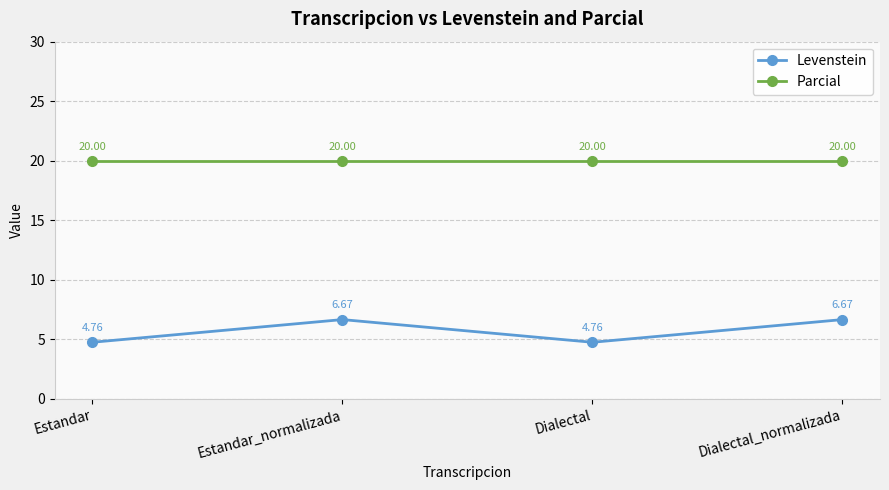

In Levenstein, how many points are higher than both neighbors (excluding endpoints)?

1